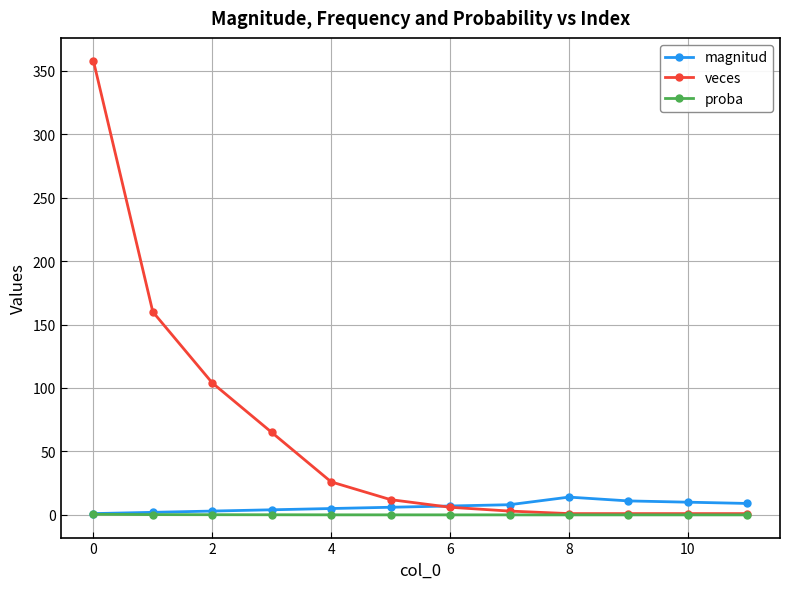

What is the average value of the magnitud series?

6.7